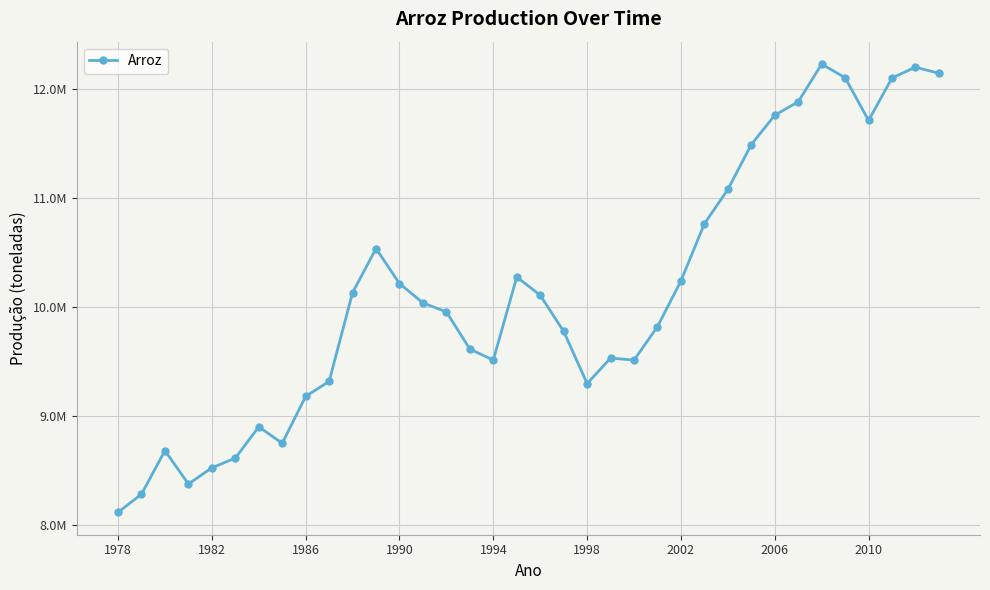

What is the sum of all values?

364725117.4